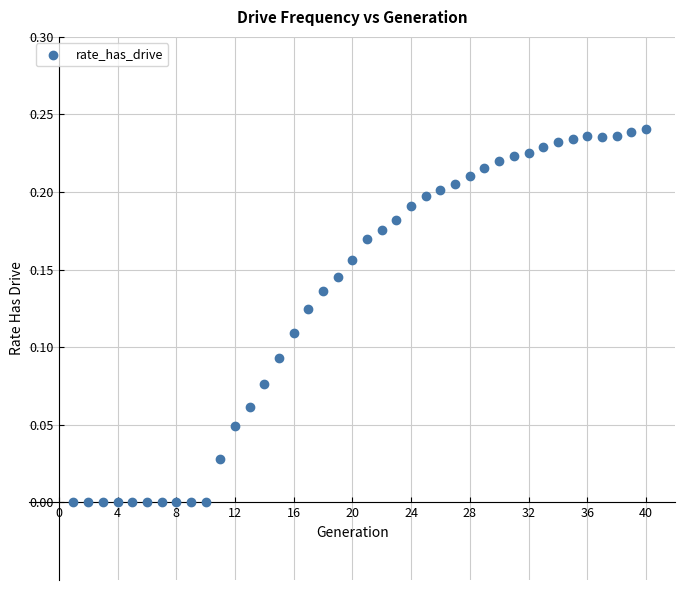

What is the range of X values (max minus min)?

39.0